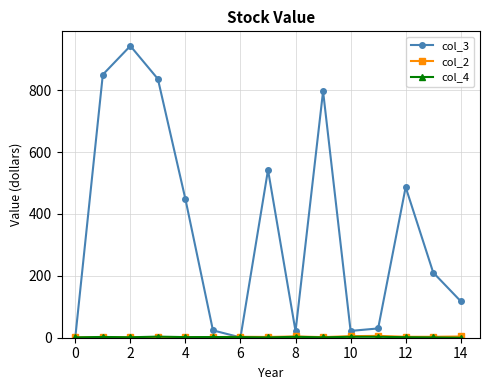

In col_3, how many points are lower than both neighbors (excluding endpoints)?

3